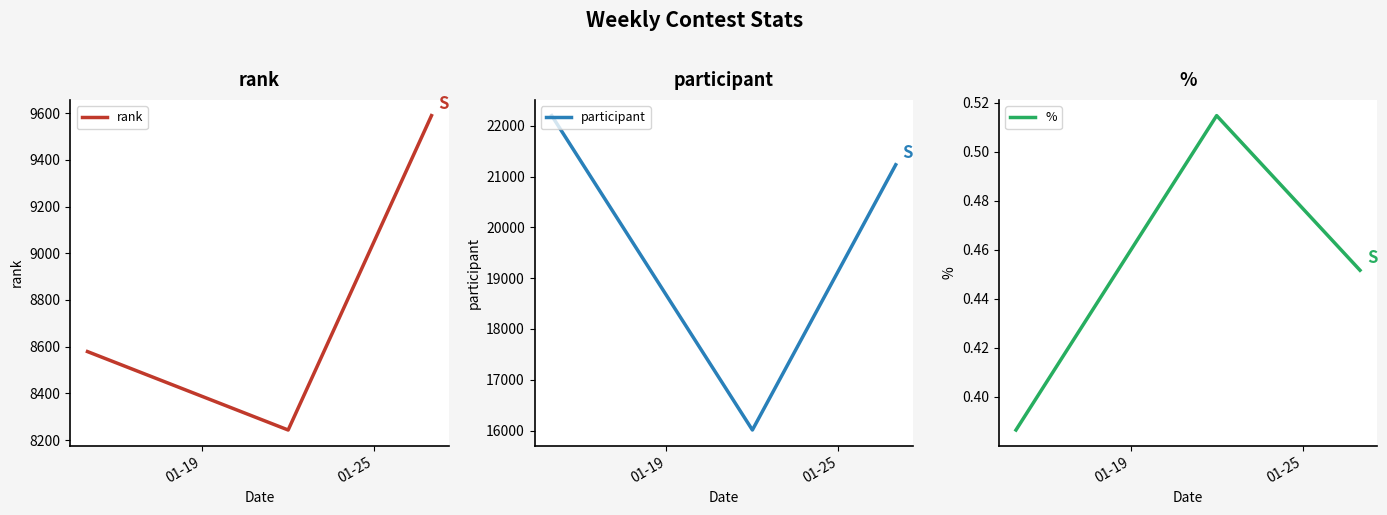

What is the maximum value for rank?

9590